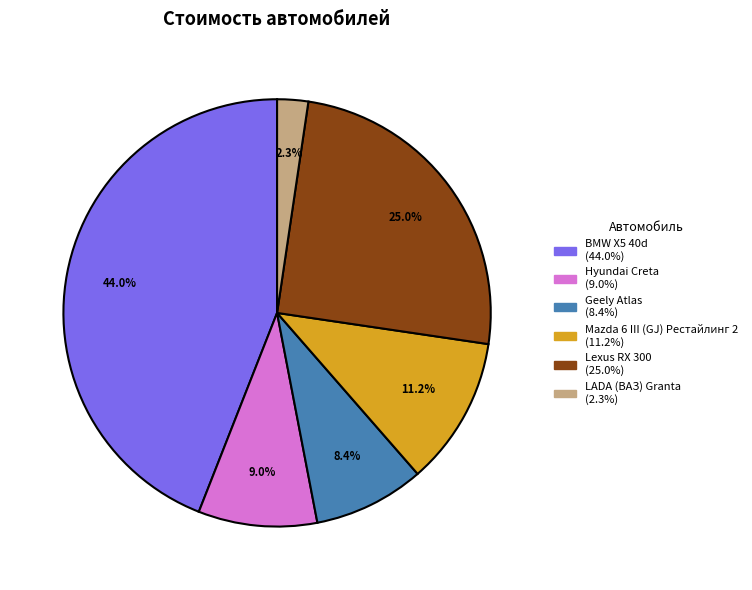

To the nearest percent, what is the average slice percentage?

17%